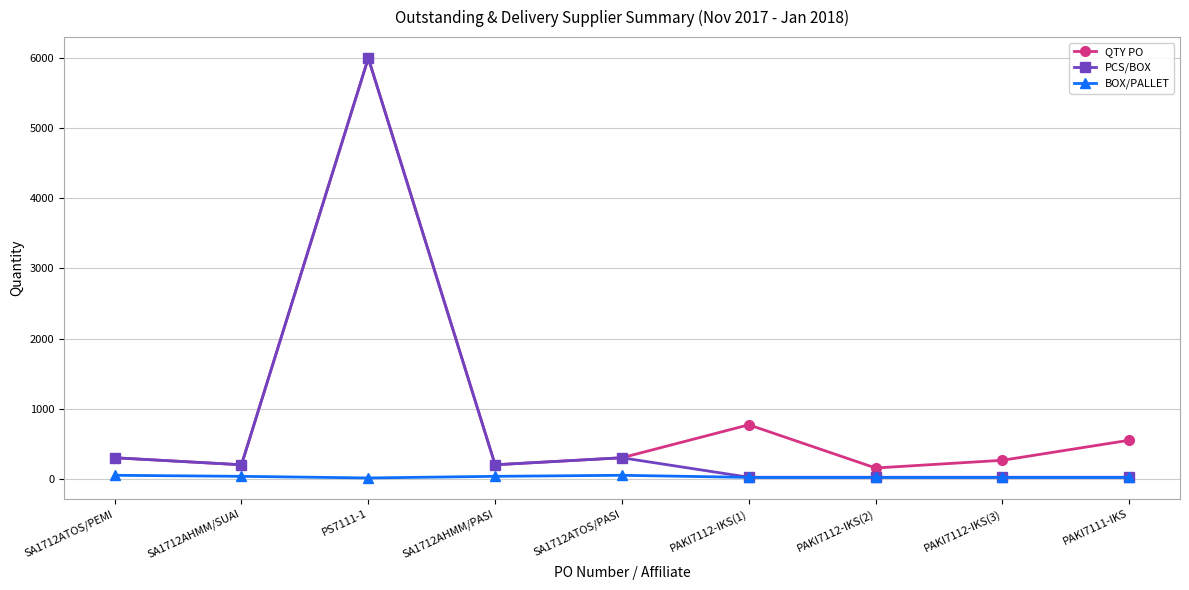

The QTY PO series shows 770 at PAKI7112-IKS(1). True or false?

True